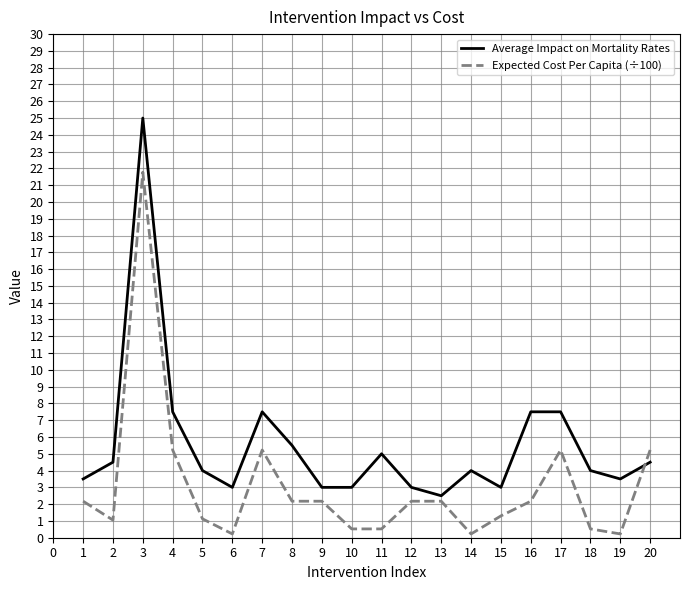

Rank the series by their maximum value, from highest to lowest.

Average Impact on Mortality Rates, Expected Cost Per Capita (÷100)